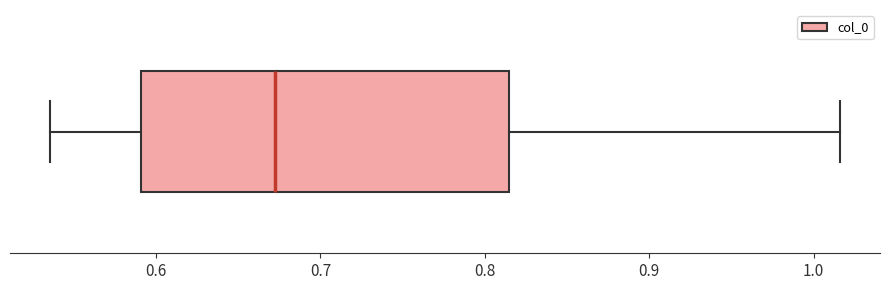

Where is the right edge of the box on the x-axis? The values are not printed on the chart, so give them approximately, as read against the axis.

0.81